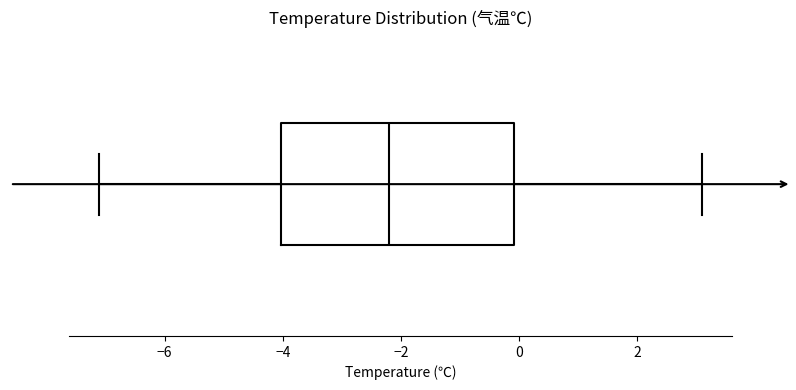

Where is the left edge of the box on the x-axis? The values are not printed on the chart, so give them approximately, as read against the axis.

-4.0